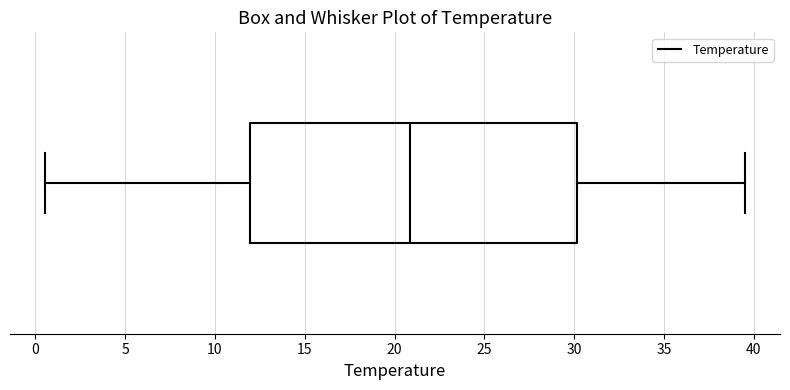

Transcribe this box plot: give where the median line is, the range the box spans, and where the two whiskers end, as read against the x-axis. The values are not printed on the chart, so give them approximately, as read against the axis.

median 21.0, box 12.0 to 30.0, whiskers 0.5 to 39.5